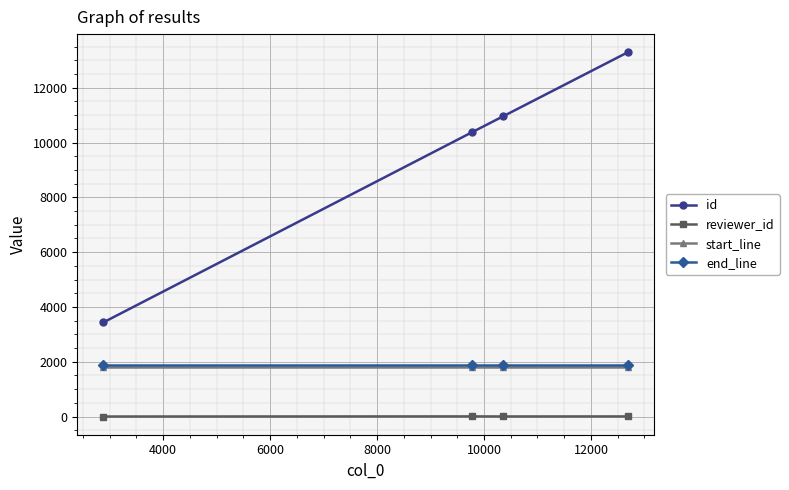

True or false: reviewer_id and id intersect in this chart.

False